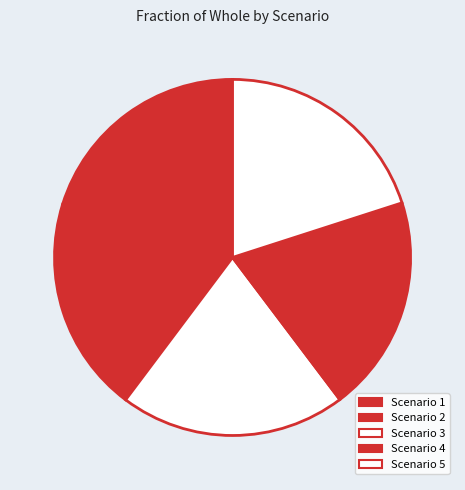

Rank the categories by value from highest to lowest.

Scenario 3, Scenario 1, Scenario 5, Scenario 4, Scenario 2